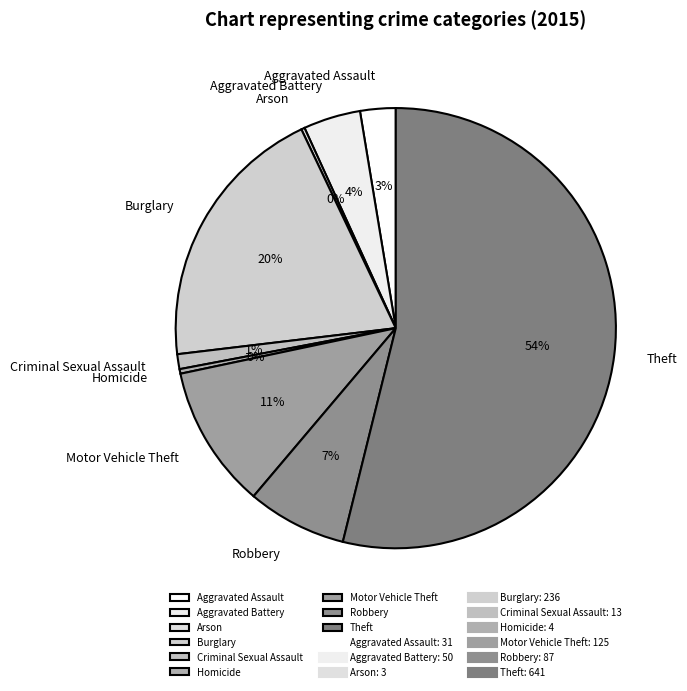

Which has a higher value, Burglary or Aggravated Assault?

Burglary